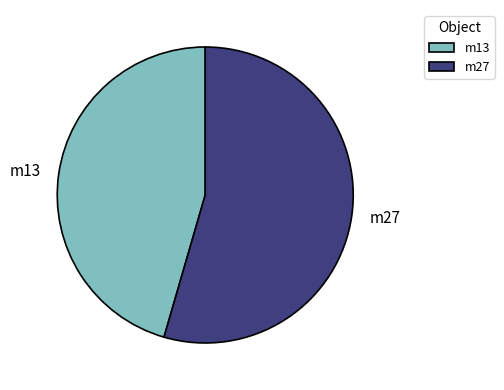

What is the largest slice in the pie chart?

m27